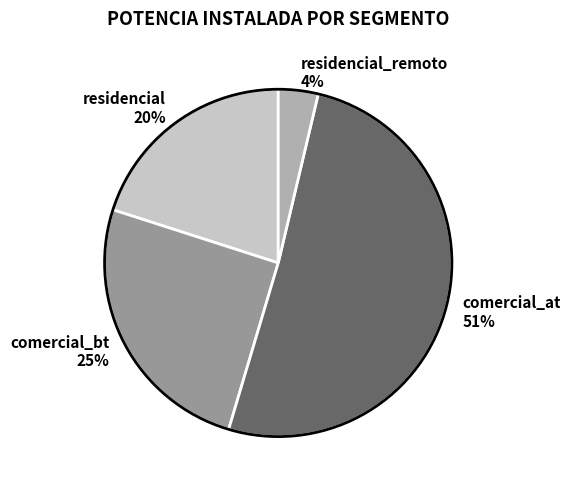

Is the sum of residencial_remoto 4% and residencial 20% greater than half?

No